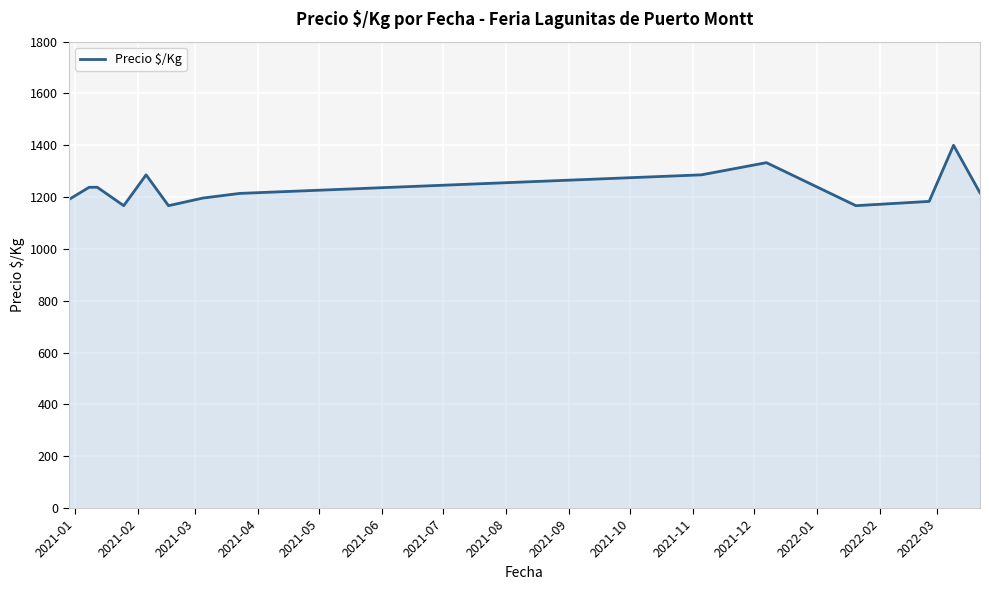

What is the smallest value displayed?

1167.0